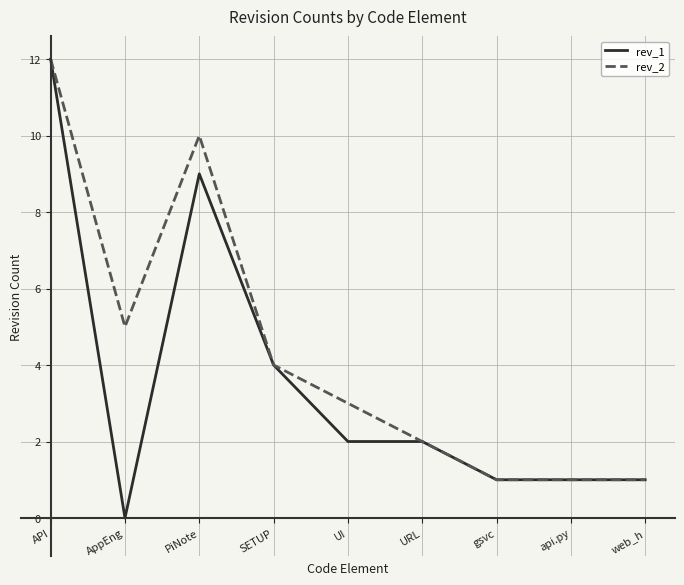

True or false: rev_1 has a value of 2 at URL.

True